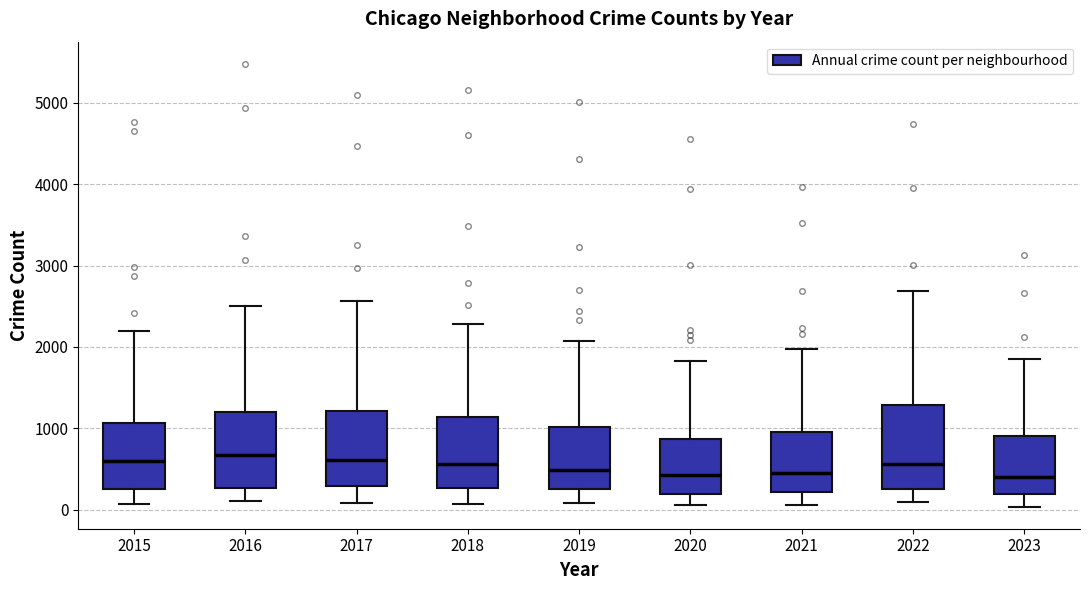

Reading left to right, read every box against the y-axis: the position of its median line, the range the box covers, and the ends of its whiskers. The values are not printed on the chart, so give them approximately, as read against the axis.

2015: median 600, box 300 to 1100, whiskers 100 to 2200
2016: median 700, box 300 to 1200, whiskers 100 to 2500
2017: median 600, box 300 to 1200, whiskers 100 to 2600
2018: median 600, box 300 to 1100, whiskers 100 to 2300
2019: median 500, box 300 to 1000, whiskers 100 to 2100
2020: median 400, box 200 to 900, whiskers 100 to 1800
2021: median 500, box 200 to 900, whiskers 100 to 2000
2022: median 600, box 300 to 1300, whiskers 100 to 2700
2023: median 400, box 200 to 900, whiskers 0 to 1800